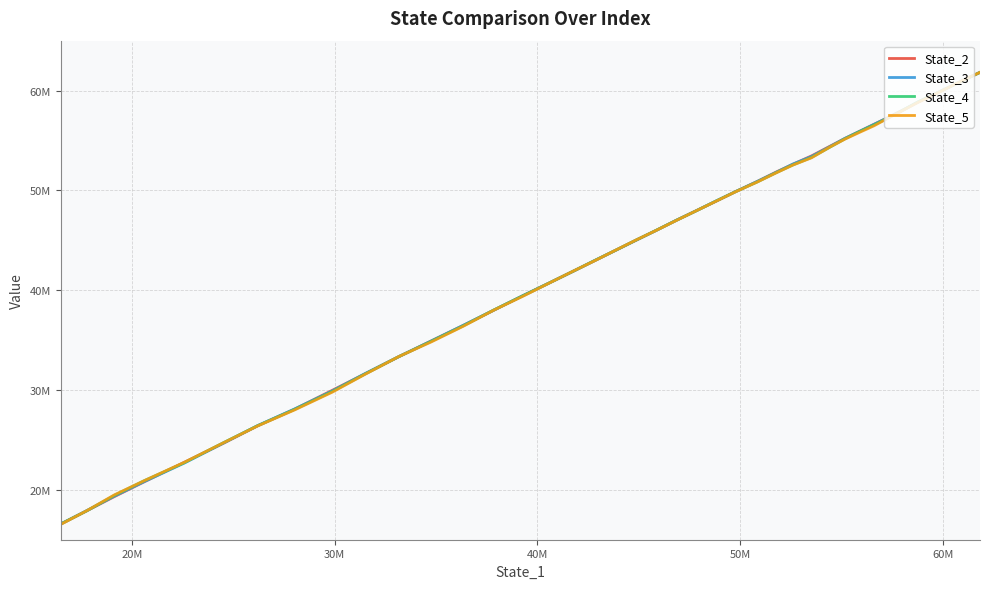

Which series has the widest spread of values?

State_5